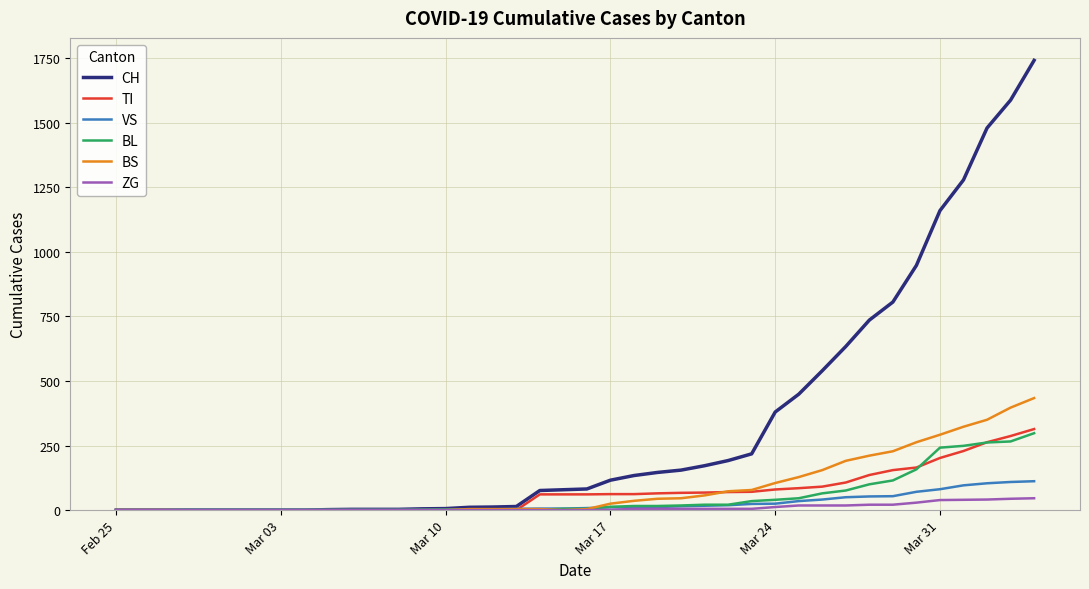

What is the highest value of the BL series?

298